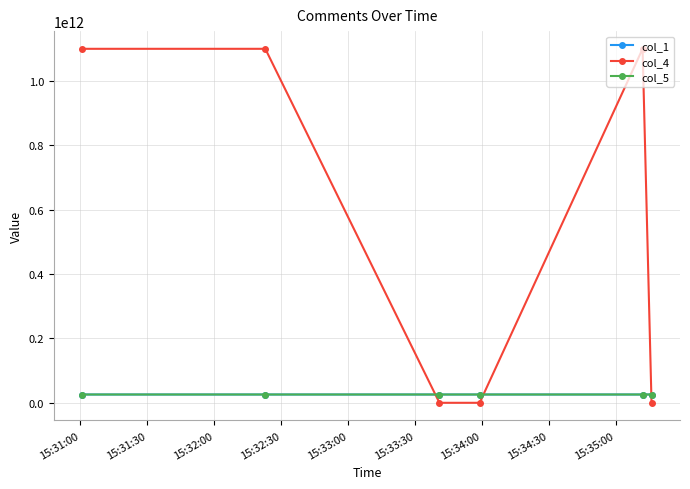

True or false: col_5 has more than 2 points higher than both neighbors.

False